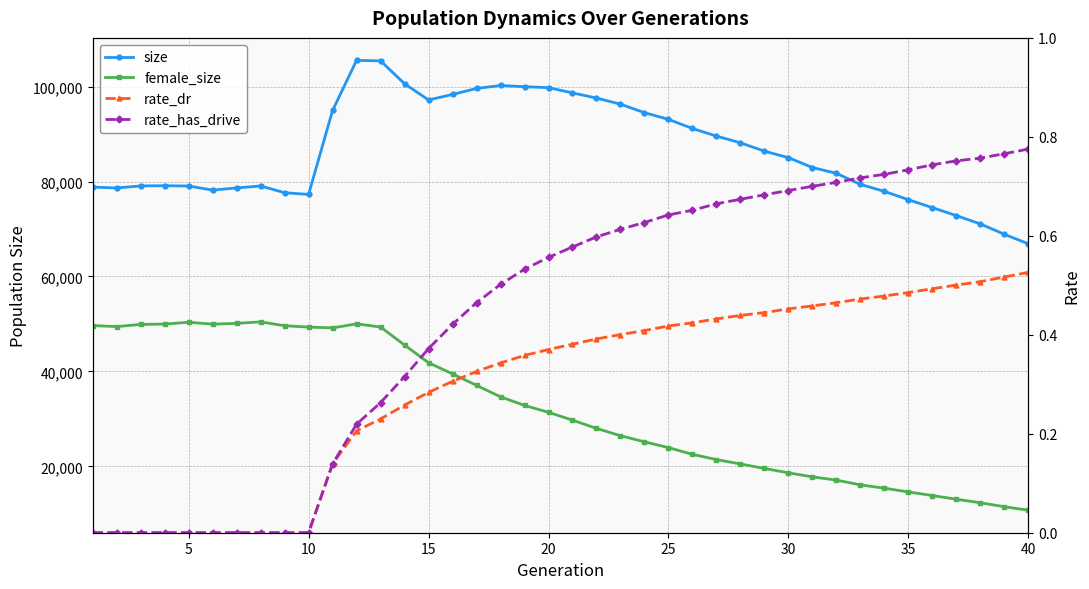

What is the value of the size point at the 4th from the left?

79115.0